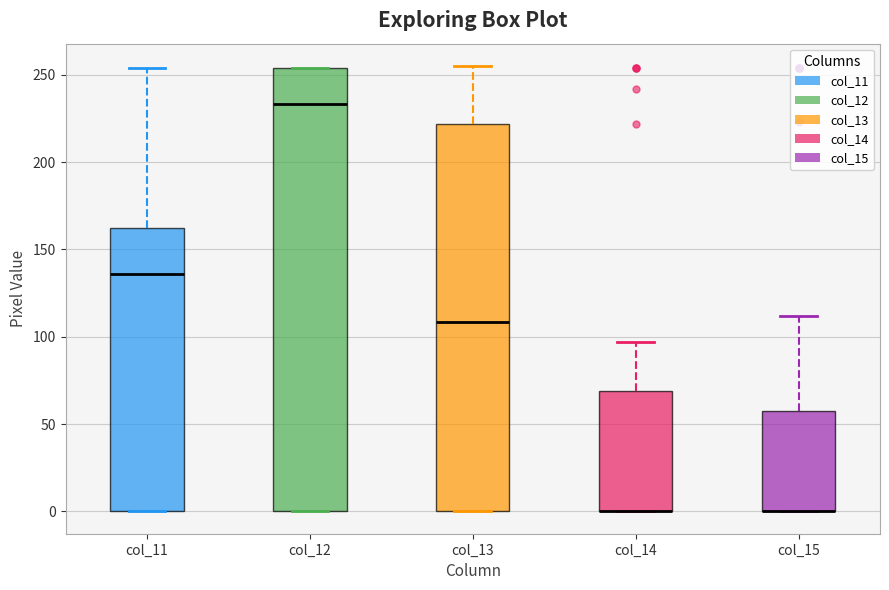

Reading left to right, transcribe this box plot: for each box, give where its median line is, the range the box spans, and where its two whiskers end, as read against the y-axis. The values are not printed on the chart, so give them approximately, as read against the axis.

col_11: median 135, box 0 to 160, whiskers 0 to 255
col_12: median 235, box 0 to 255, whiskers 0 to 255
col_13: median 110, box 0 to 220, whiskers 0 to 255
col_14: median 0 (drawn on the box's lower edge), box 0 to 70, whiskers 0 to 95
col_15: median 0 (drawn on the box's lower edge), box 0 to 55, whiskers 0 to 110